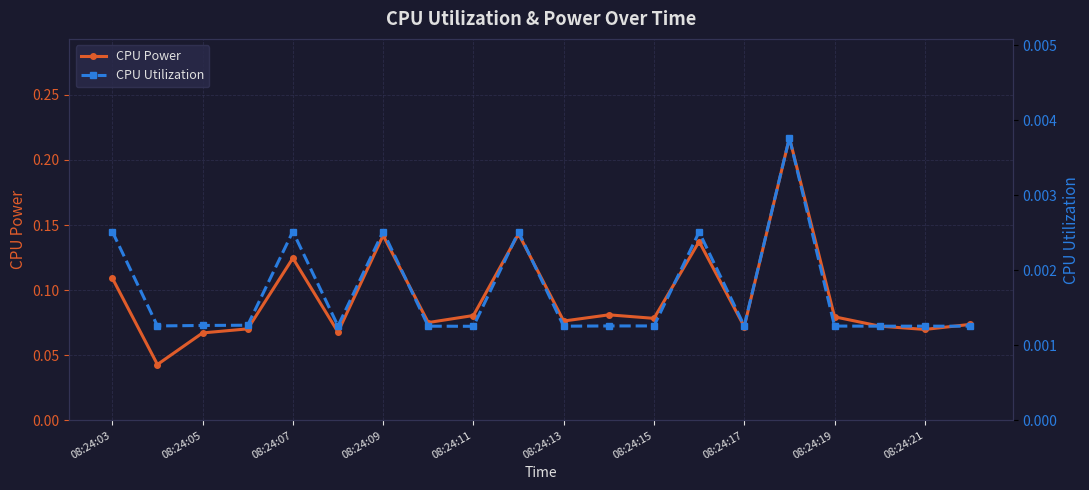

Count the CPU Power values in the range 0 to 1.

20